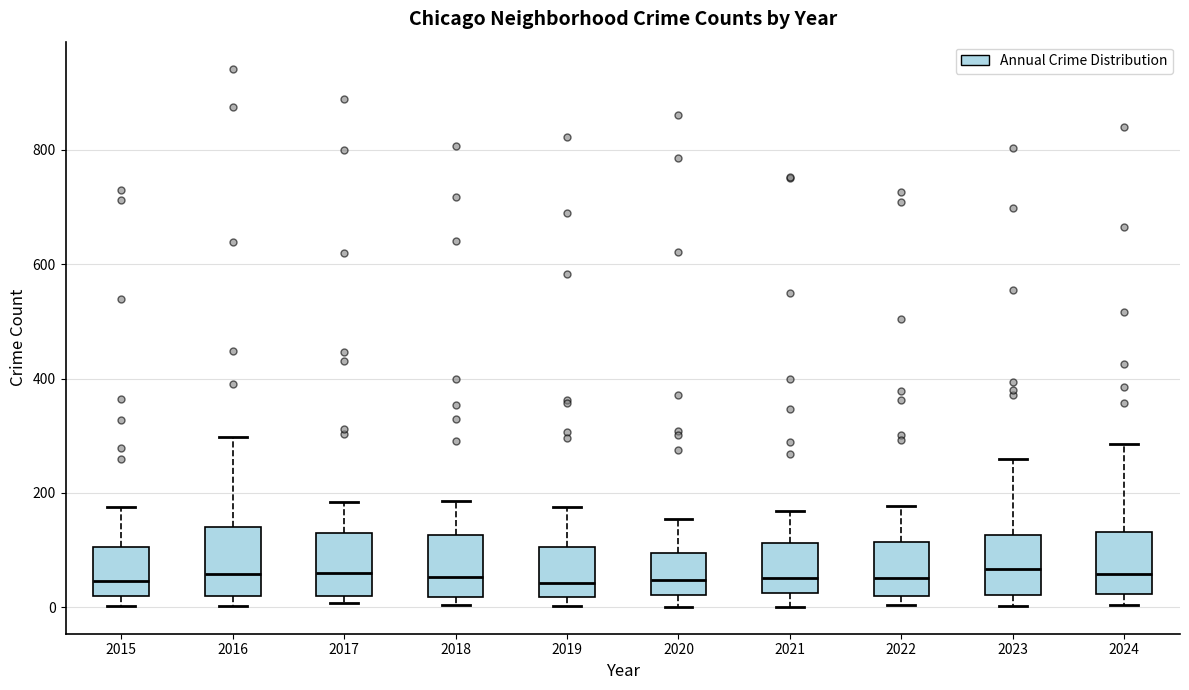

Where does the upper whisker of the box at x = 2019 end on the y-axis? The values are not printed on the chart, so give them approximately, as read against the axis.

180